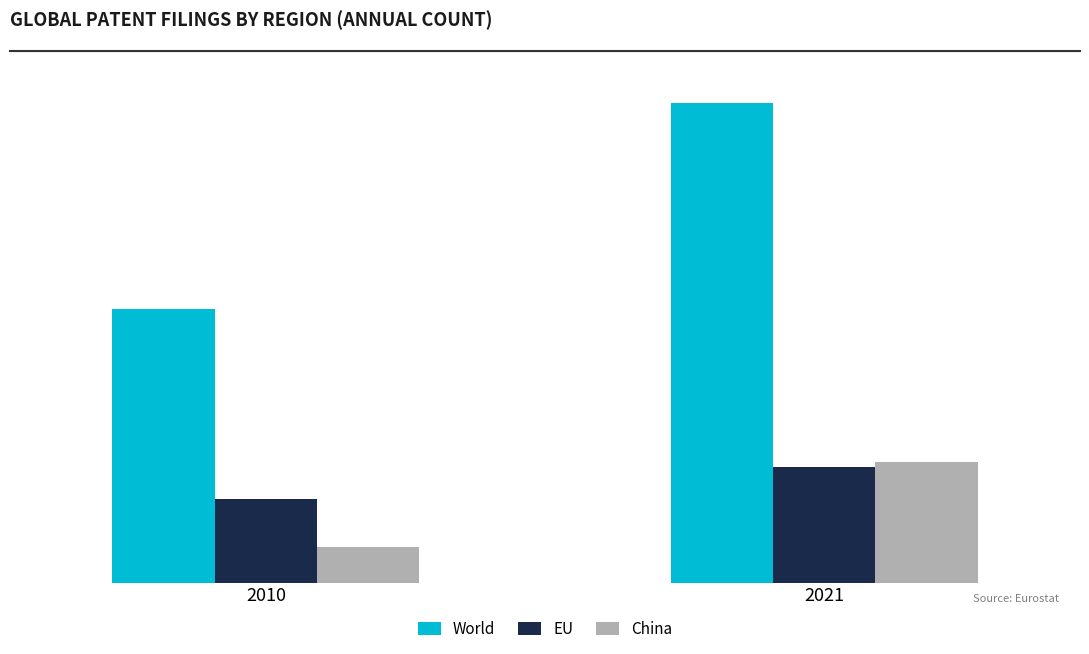

Rank the categories by China value from highest to lowest.

2021, 2010